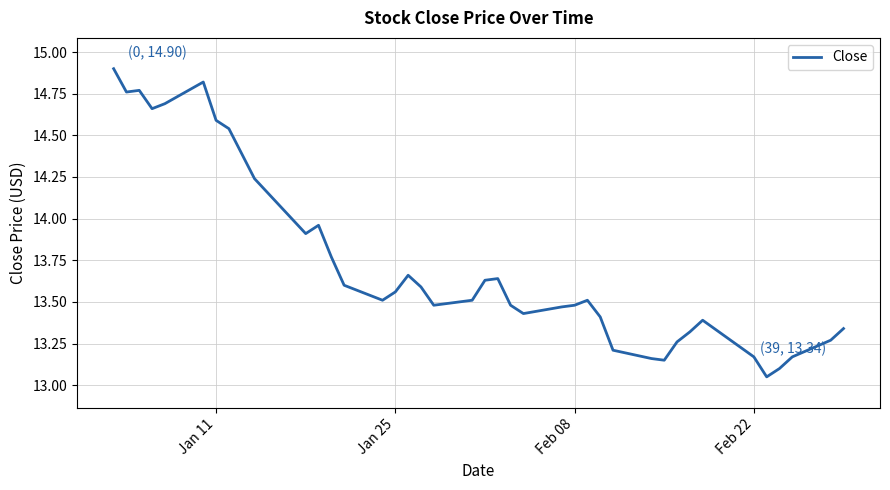

What is the maximum value shown in the chart?

14.9